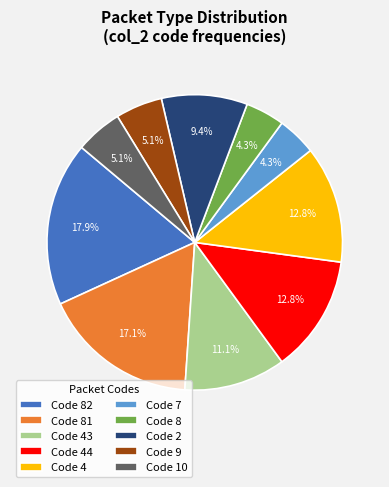

What is the largest slice in the pie chart?

Code 82